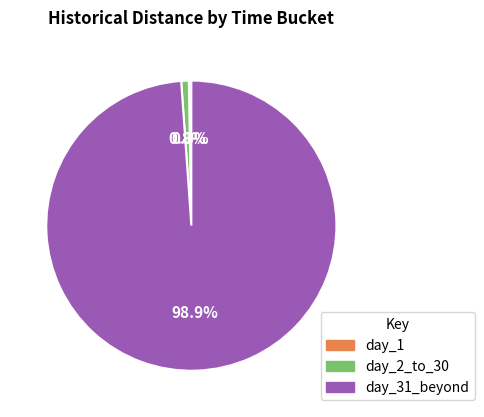

How many slices are in this pie chart?

3